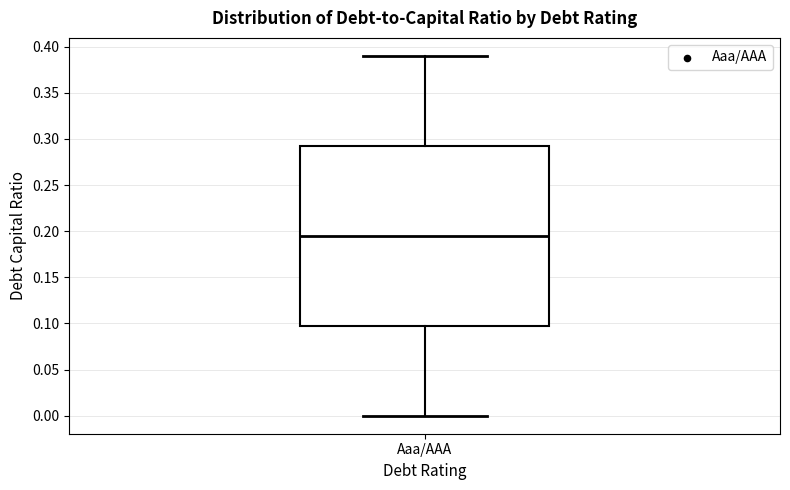

Read this box plot against the y-axis: the position of the median line, the range covered by the box, and the ends of both whiskers. The values are not printed on the chart, so give them approximately, as read against the axis.

median 0.195, box 0.100 to 0.295, whiskers 0.000 to 0.390